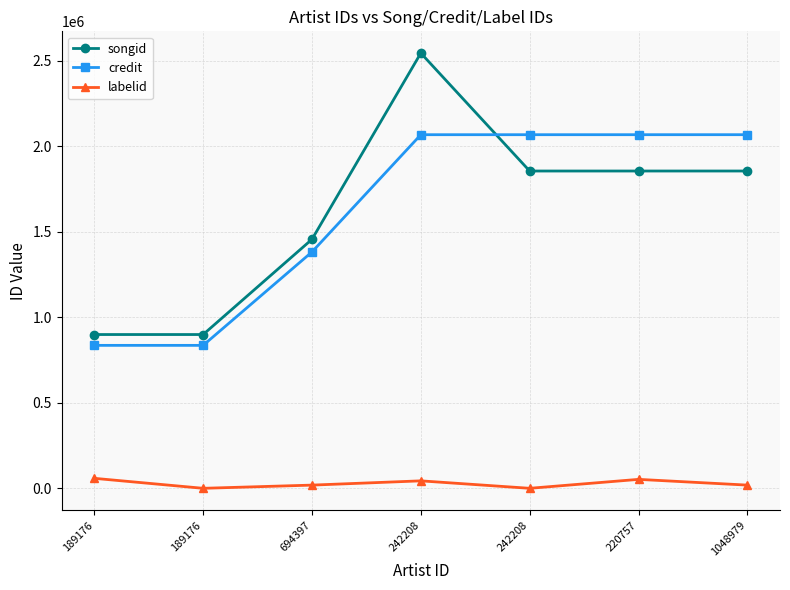

At which label does labelid reach its peak?

189176